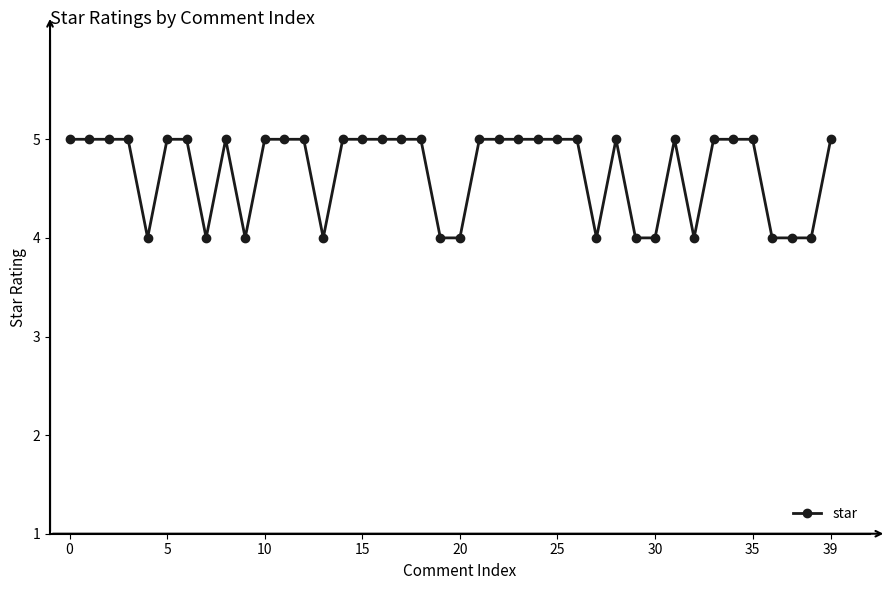

What is the value of the 21st point from the left?

4